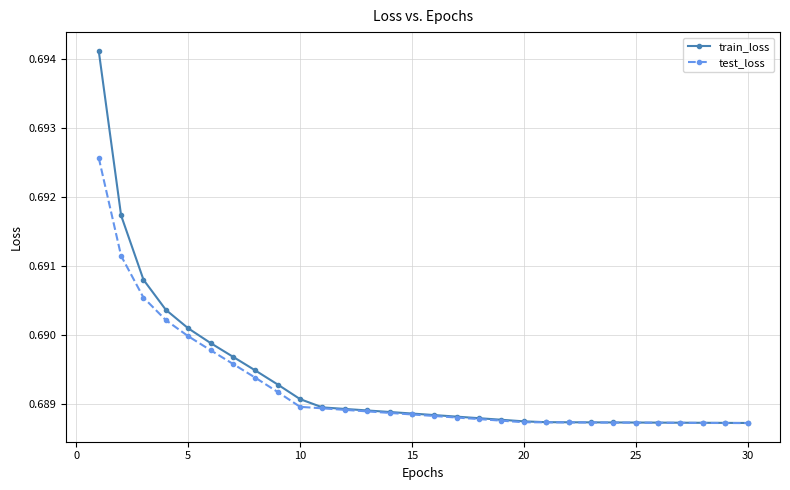

At how many categories does at least one series exceed 0?

30